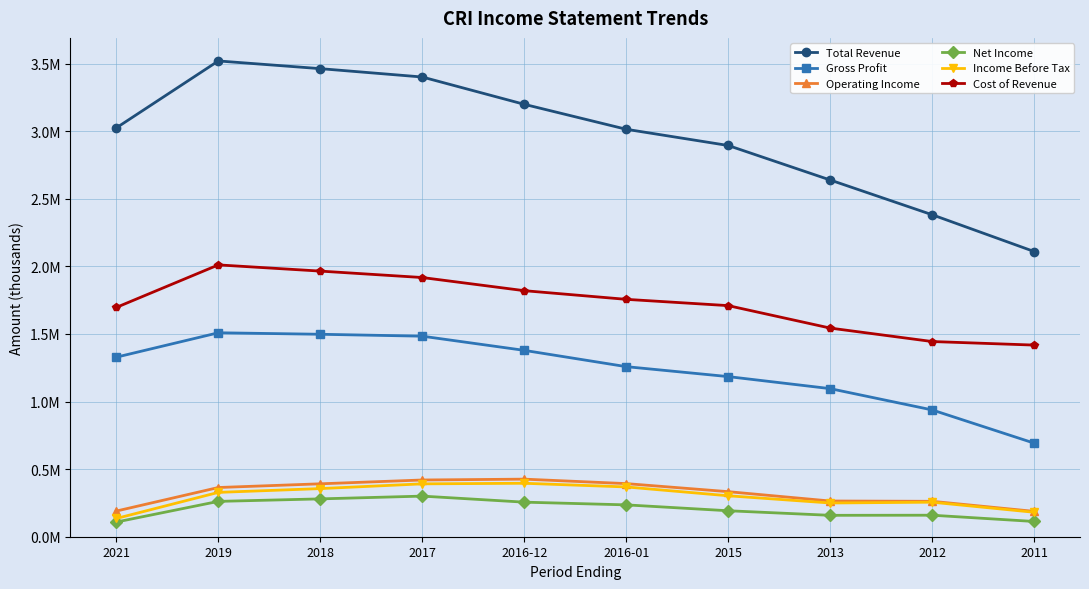

What is the difference between the Gross Profit values at 2013 and 2018?

402100